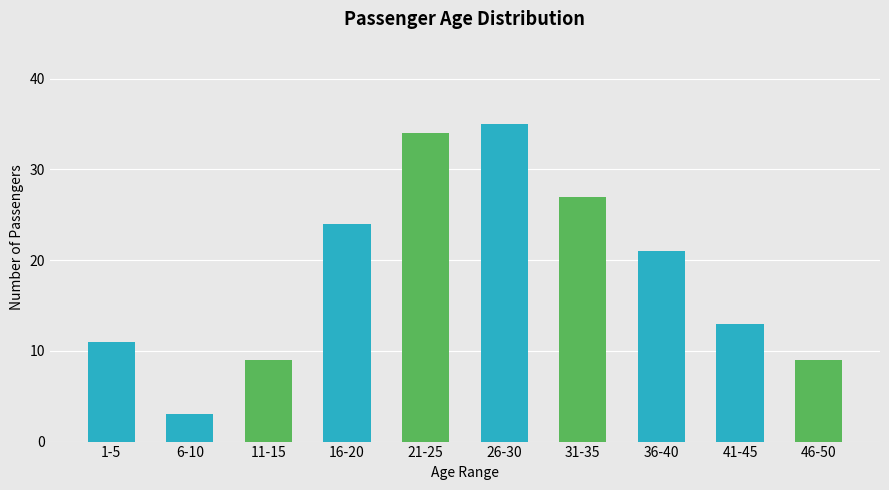

Reading right to left, what are all the values shown in this chart?

9	13	21	27	35	34	24	9	3	11